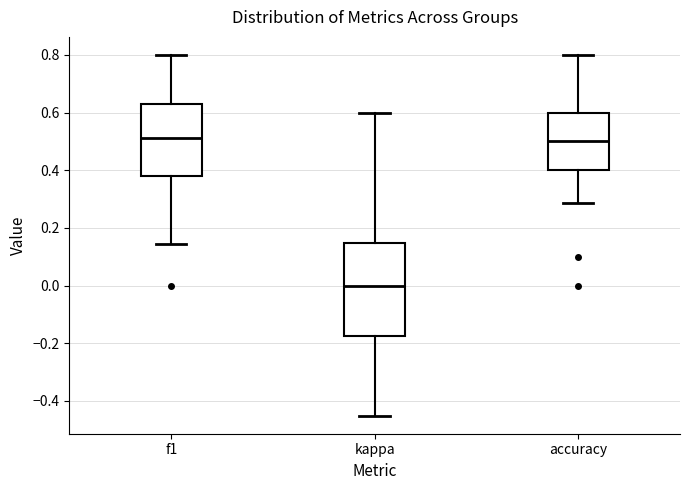

Where is the lower edge of the box for kappa on the y-axis? The values are not printed on the chart, so give them approximately, as read against the axis.

-0.18